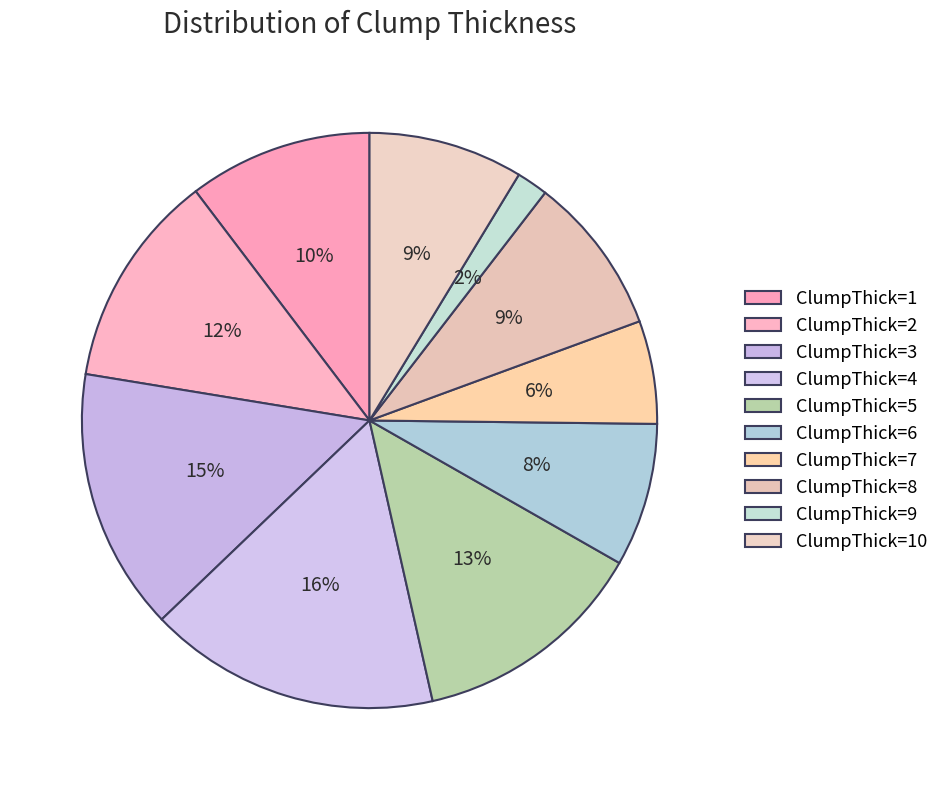

To the nearest percent, what is the average slice percentage?

10%